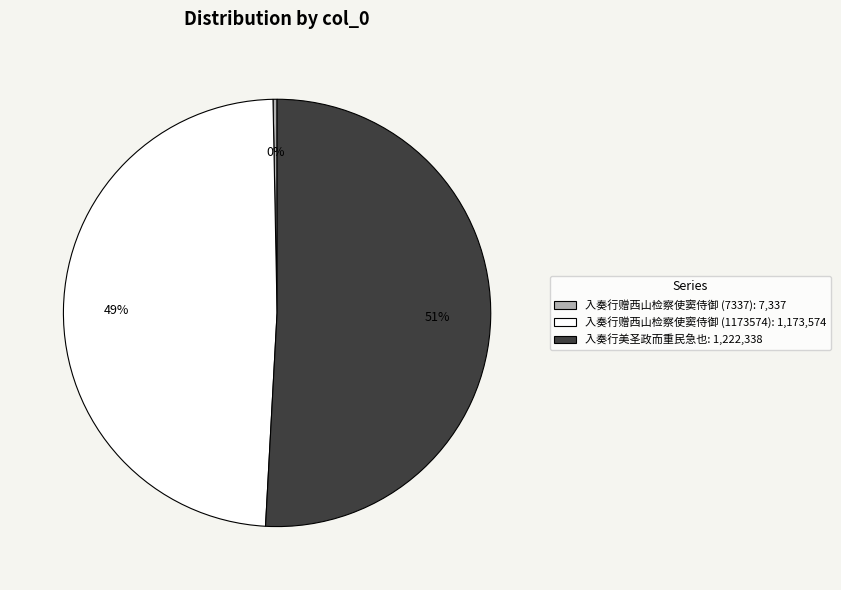

The 入奏行赠西山检察使窦侍御 (1173574) slice represents 59% of the pie. True or false?

False